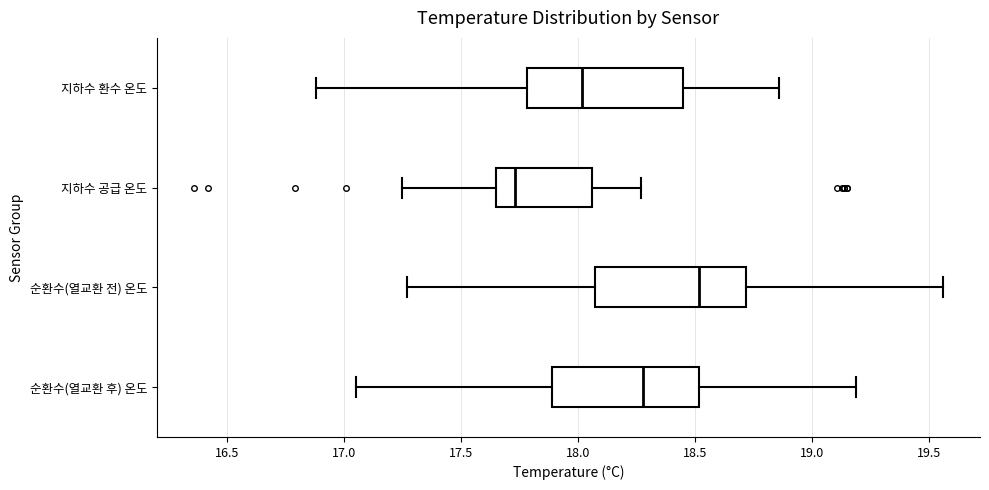

Reading bottom to top, transcribe this box plot: for each box, give where its median line is, the range the box spans, and where its two whiskers end, as read against the x-axis. The values are not printed on the chart, so give them approximately, as read against the axis.

순환수(열교환 후) 온도: median 18.30, box 17.90 to 18.50, whiskers 17.05 to 19.20
순환수(열교환 전) 온도: median 18.50, box 18.10 to 18.70, whiskers 17.25 to 19.55
지하수 공급 온도: median 17.75, box 17.65 to 18.05, whiskers 17.25 to 18.25
지하수 환수 온도: median 18.00, box 17.80 to 18.45, whiskers 16.90 to 18.85